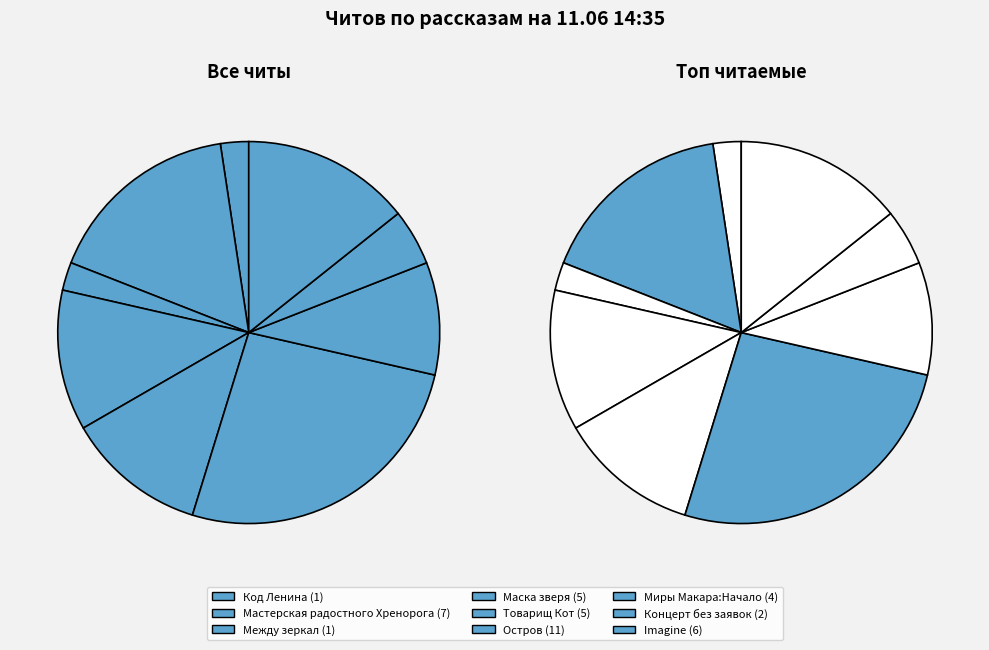

What percentage do Концерт без заявок and Остров together represent?

31.0%